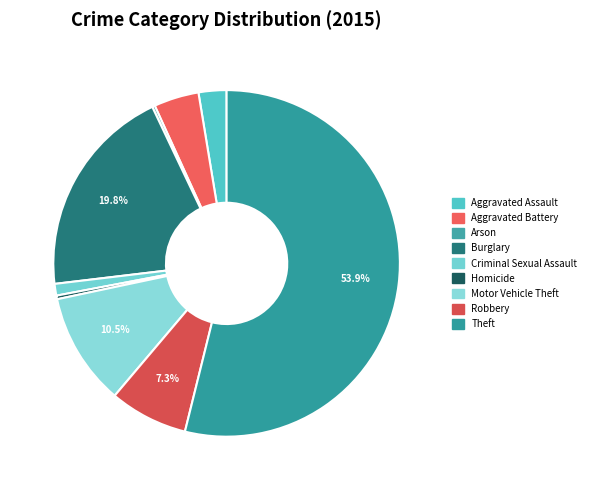

How many segments does this pie chart have?

9